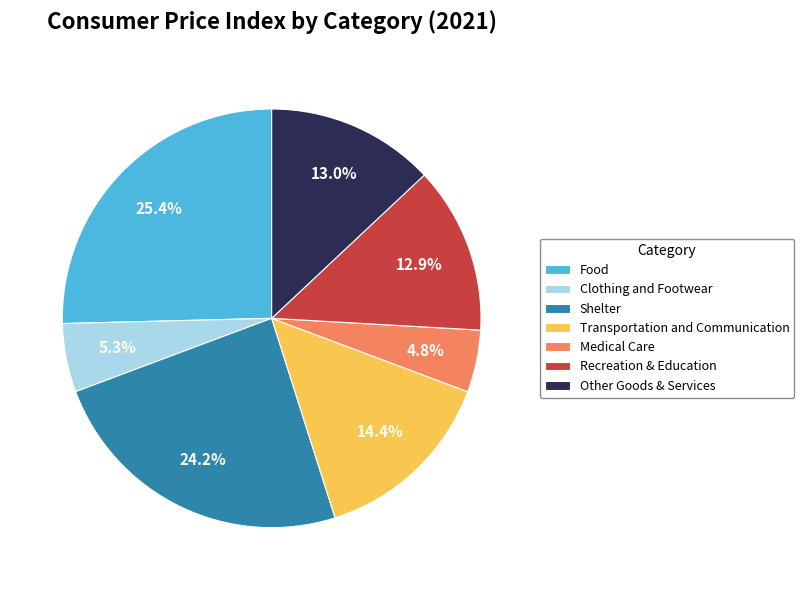

To the nearest percent, what is the difference between the Medical Care and Food slice percentages?

21%